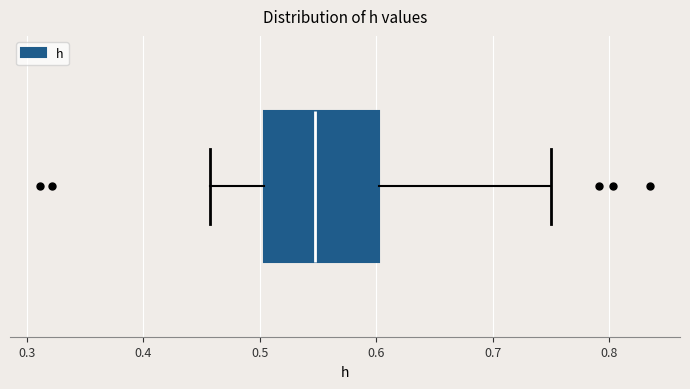

Where is the left edge of the box on the x-axis? The values are not printed on the chart, so give them approximately, as read against the axis.

0.50